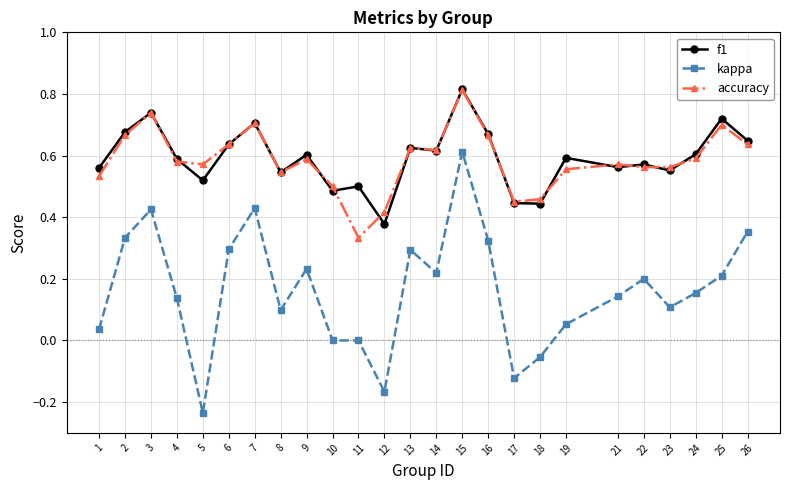

Where does the kappa series first go above 0?

1